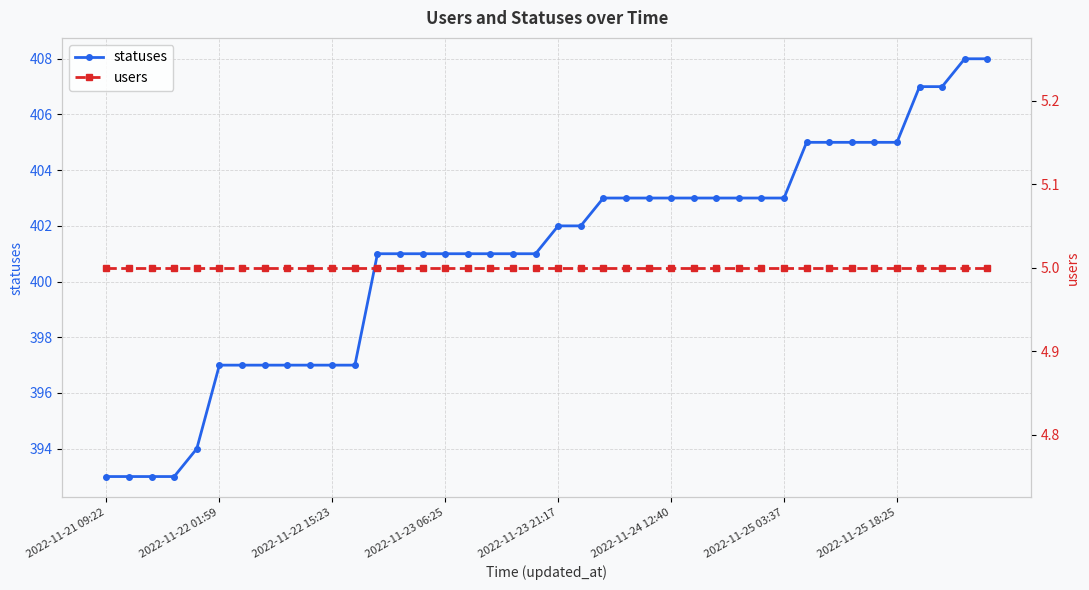

List the series in order of their peak value, lowest first.

users, statuses